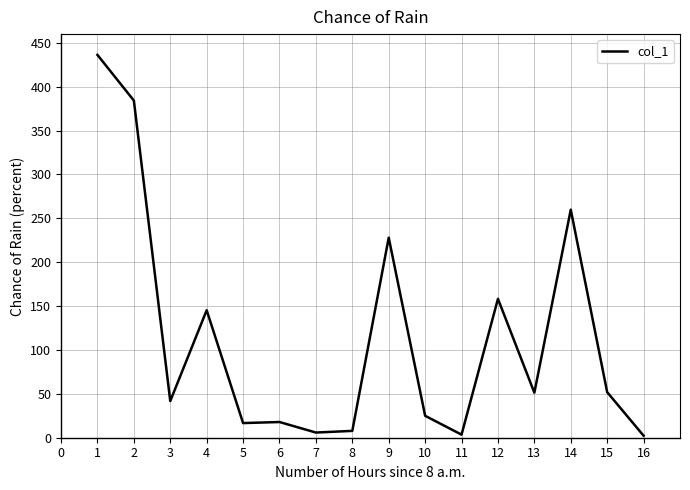

What value does the data have at 15?

51.9